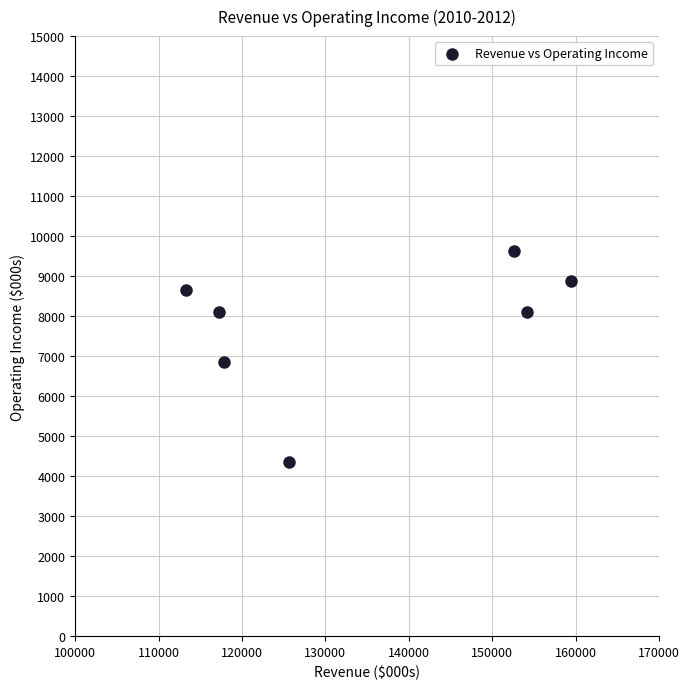

What is the average X value?

134344